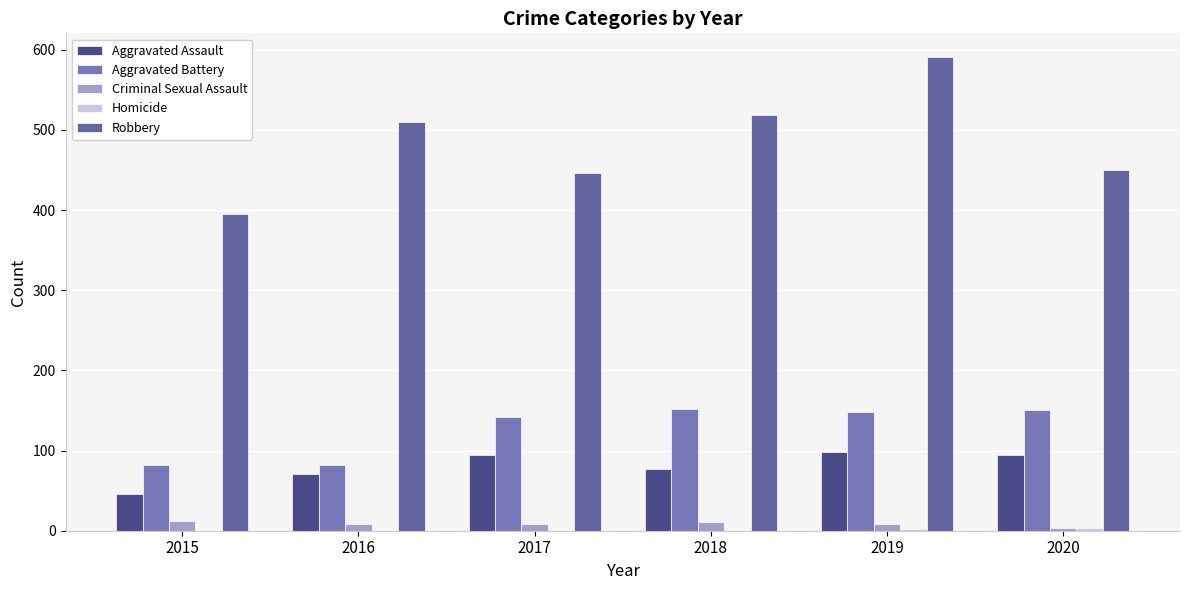

Which series has the widest spread of values?

Robbery